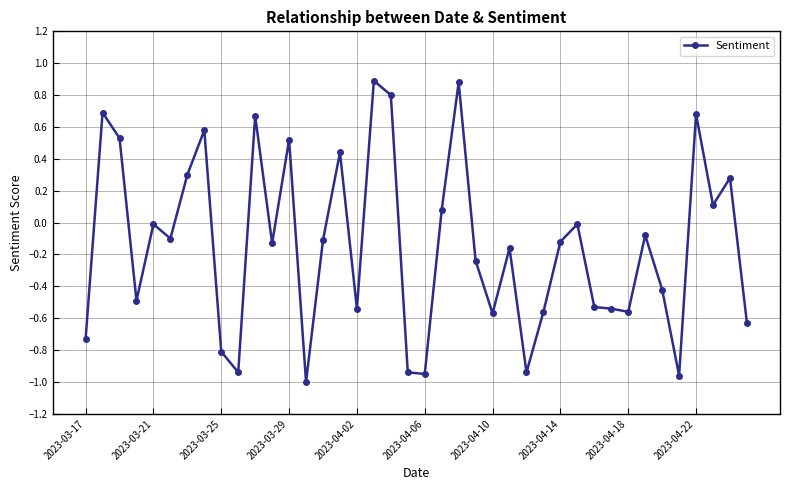

True or false: there are more than 2 points higher than both neighbors.

True